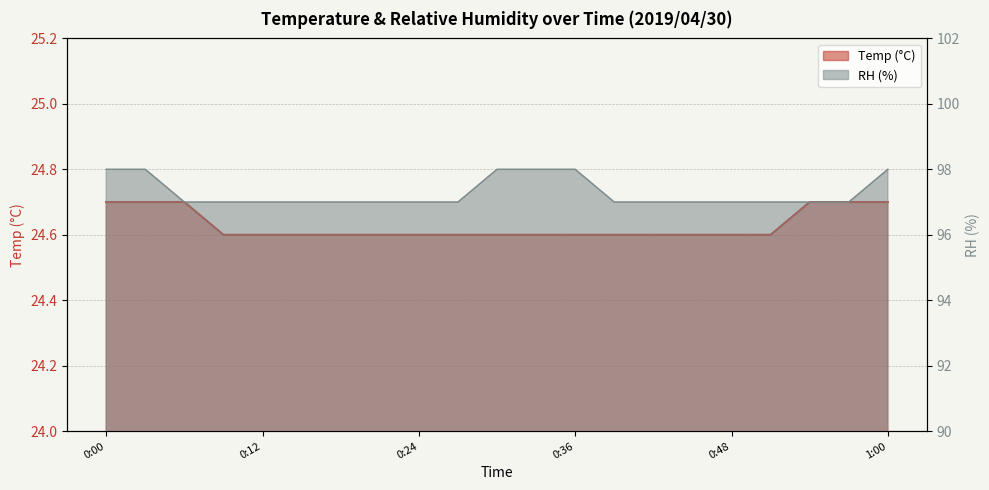

The Temp series shows 24.6 at 0:48. True or false?

True